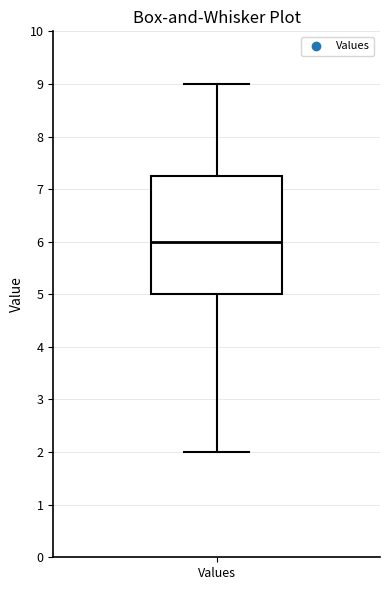

Where is the lower edge of the box for Values on the y-axis? The values are not printed on the chart, so give them approximately, as read against the axis.

5.0